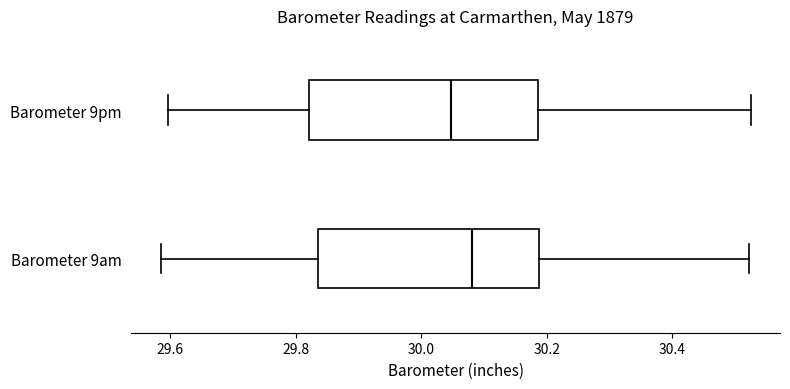

Reading bottom to top, read every box against the x-axis: the position of its median line, the range the box covers, and the ends of its whiskers. The values are not printed on the chart, so give them approximately, as read against the axis.

Barometer 9am: median 30.08, box 29.84 to 30.18, whiskers 29.58 to 30.52
Barometer 9pm: median 30.04, box 29.82 to 30.18, whiskers 29.60 to 30.52